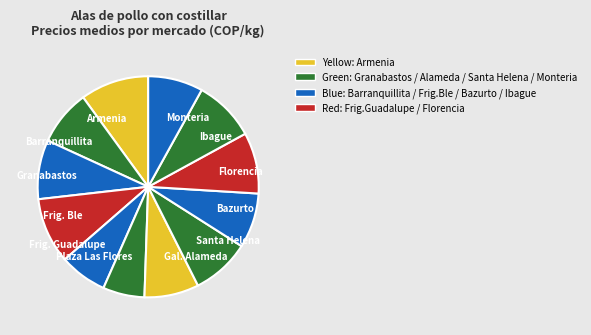

Do Bazurto and Frig. Ble together represent more than half of the pie?

No